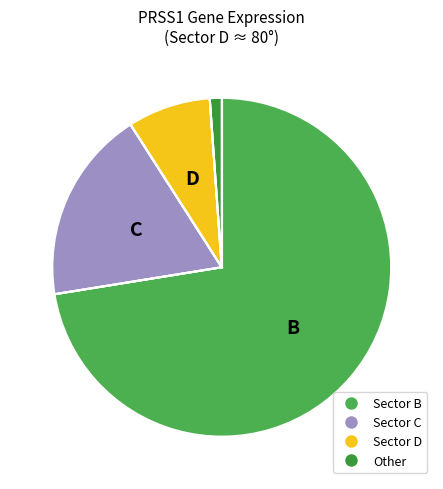

How many slices are in this pie chart?

4